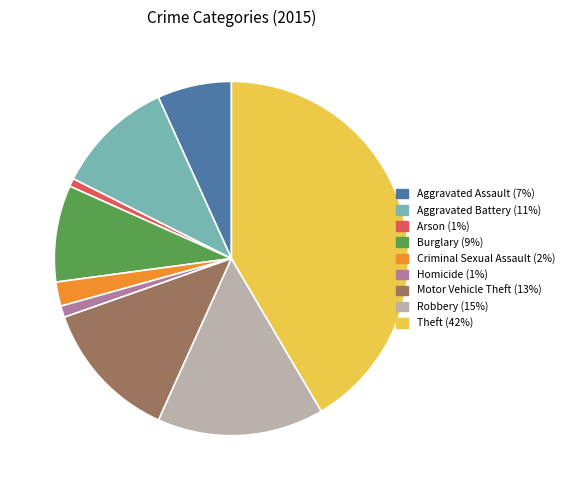

True or false: Aggravated Assault accounts for 19% of the total.

False